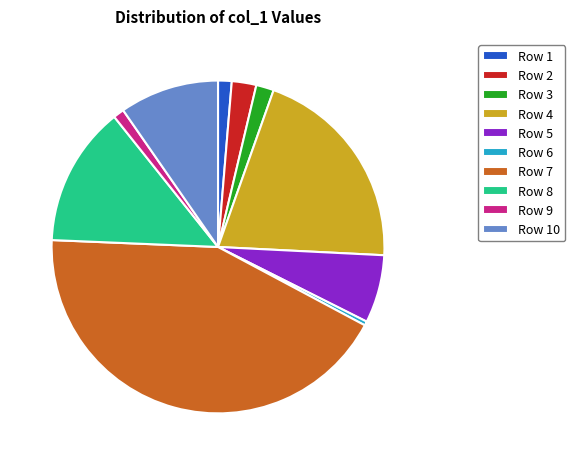

Is there any slice that represents more than half of the pie?

No